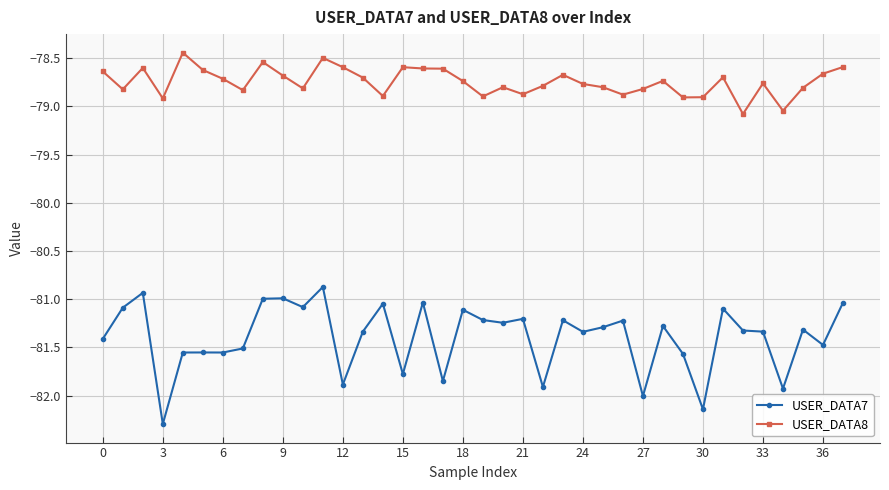

Which series has the widest spread of values?

USER_DATA7